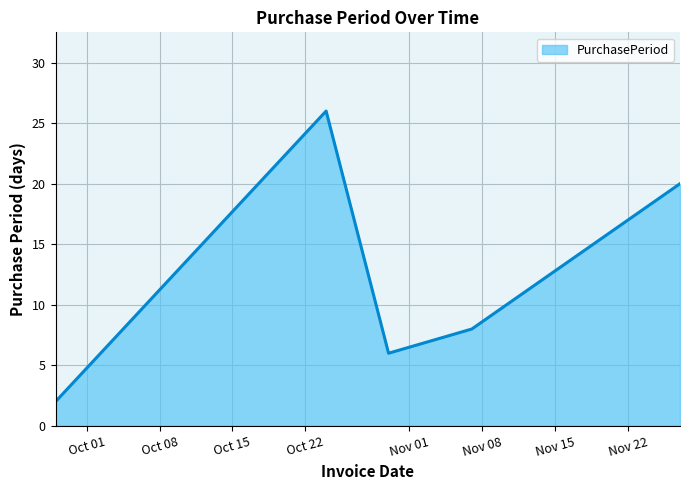

What is the sum of all values?

62